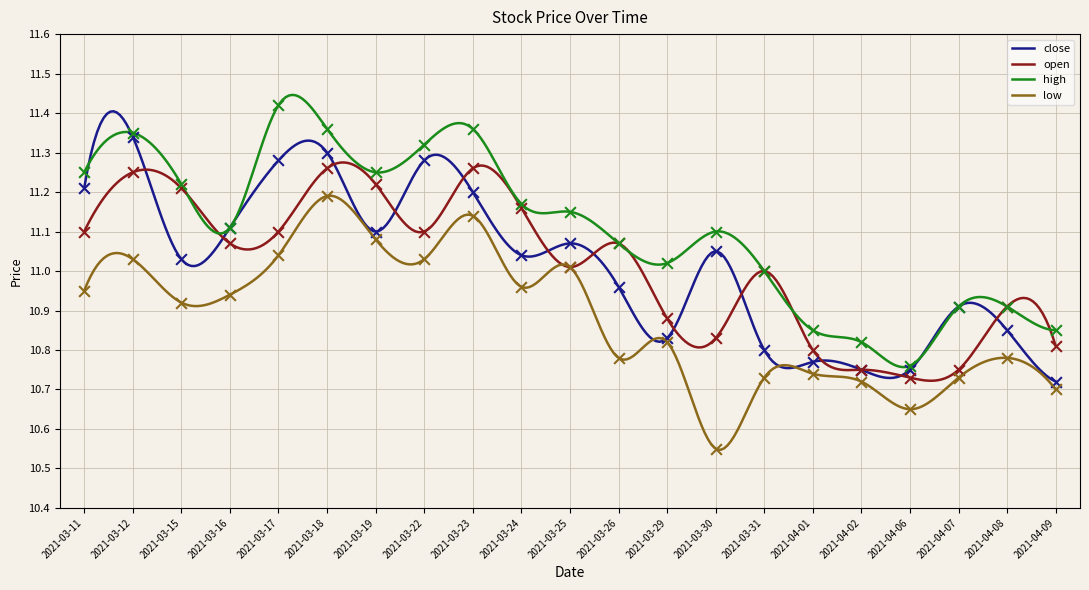

Is the value of close at 2021-03-24 greater than the value of open at 2021-03-11?

No